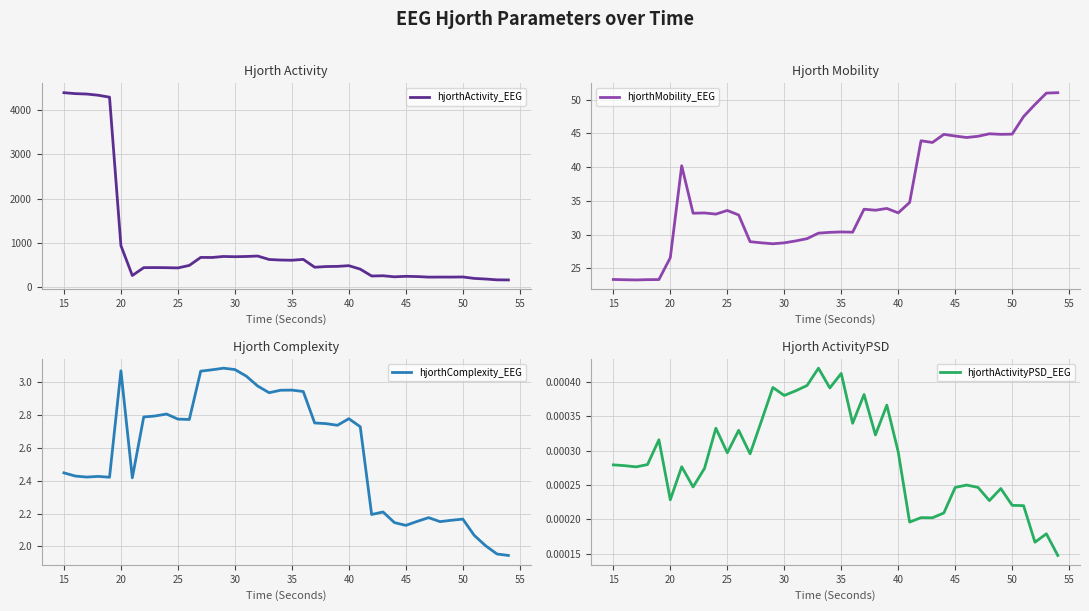

What are all the series names shown in the legend?

hjorthActivity_EEG, hjorthMobility_EEG, hjorthComplexity_EEG, hjorthActivityPSD_EEG